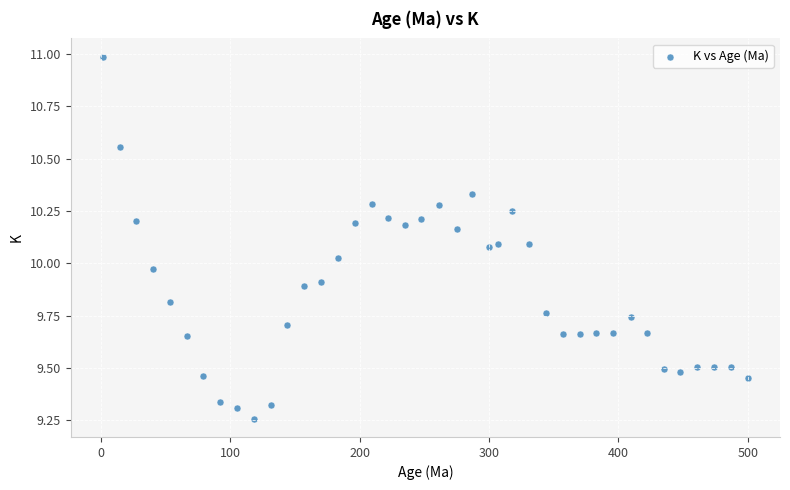

What is the range of Y values (max minus min)?

1.7